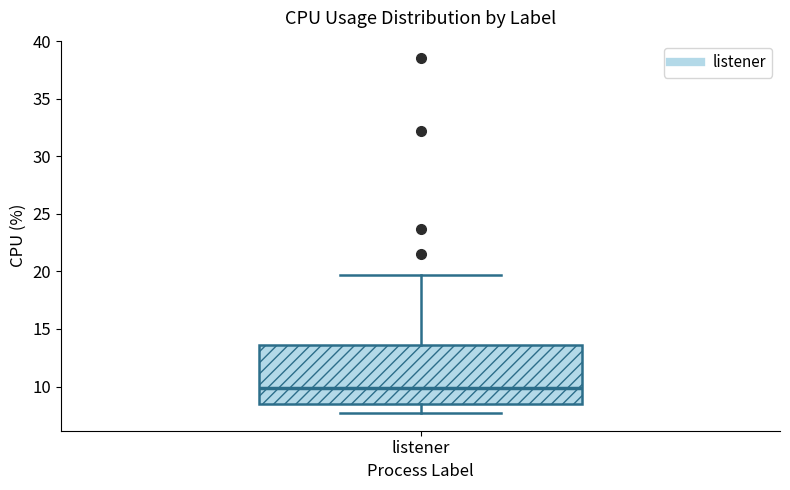

Transcribe this box plot: give where the median line is, the range the box spans, and where the two whiskers end, as read against the y-axis. The values are not printed on the chart, so give them approximately, as read against the axis.

median 10.0, box 8.5 to 13.5, whiskers 7.5 to 19.5